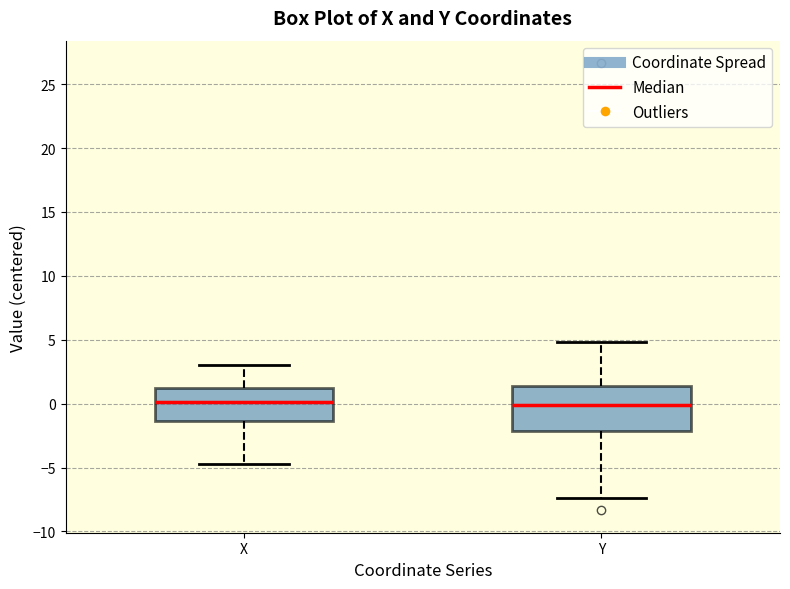

Where does the upper whisker of the box for X end on the y-axis? The values are not printed on the chart, so give them approximately, as read against the axis.

3.0